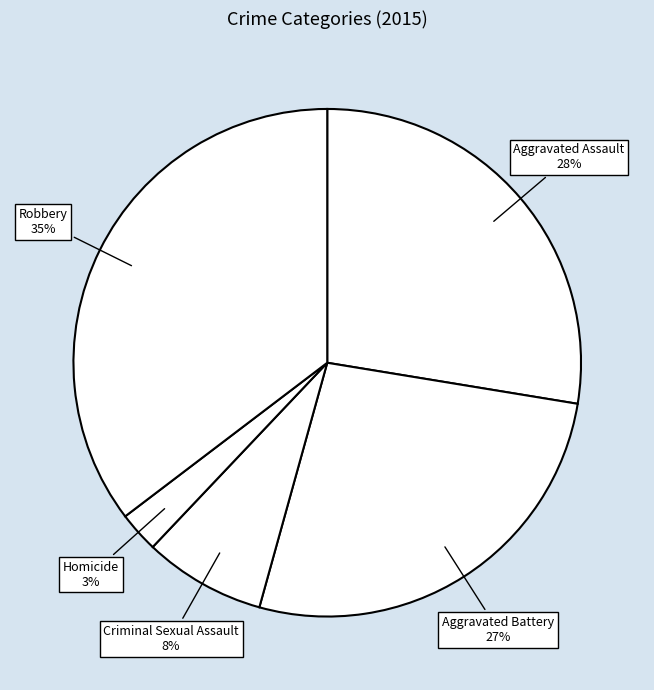

Which category has the biggest portion of the pie?

Robbery